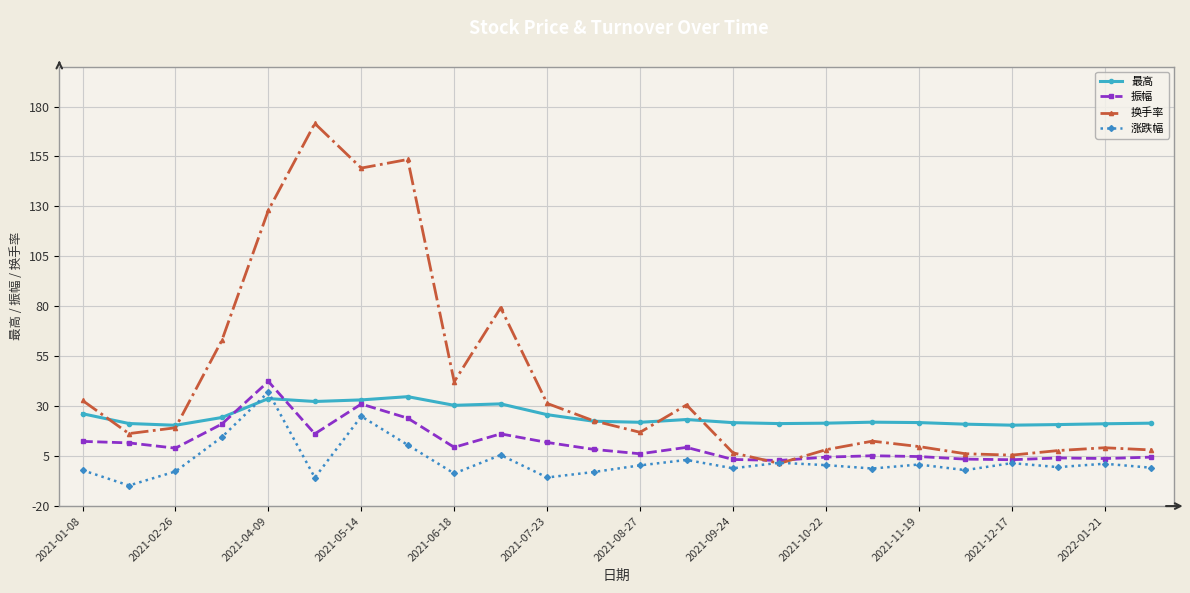

True or false: 最高 has more than 1 points higher than both neighbors.

True